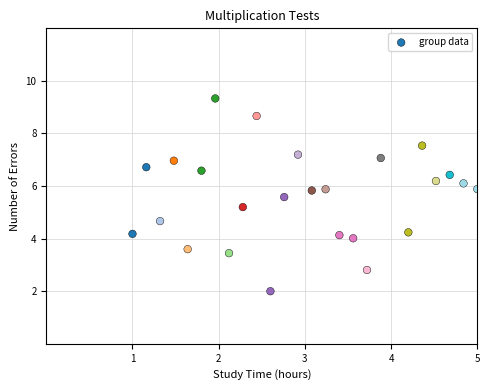

What Y value in the scatter plot is closest to 5?

5.2